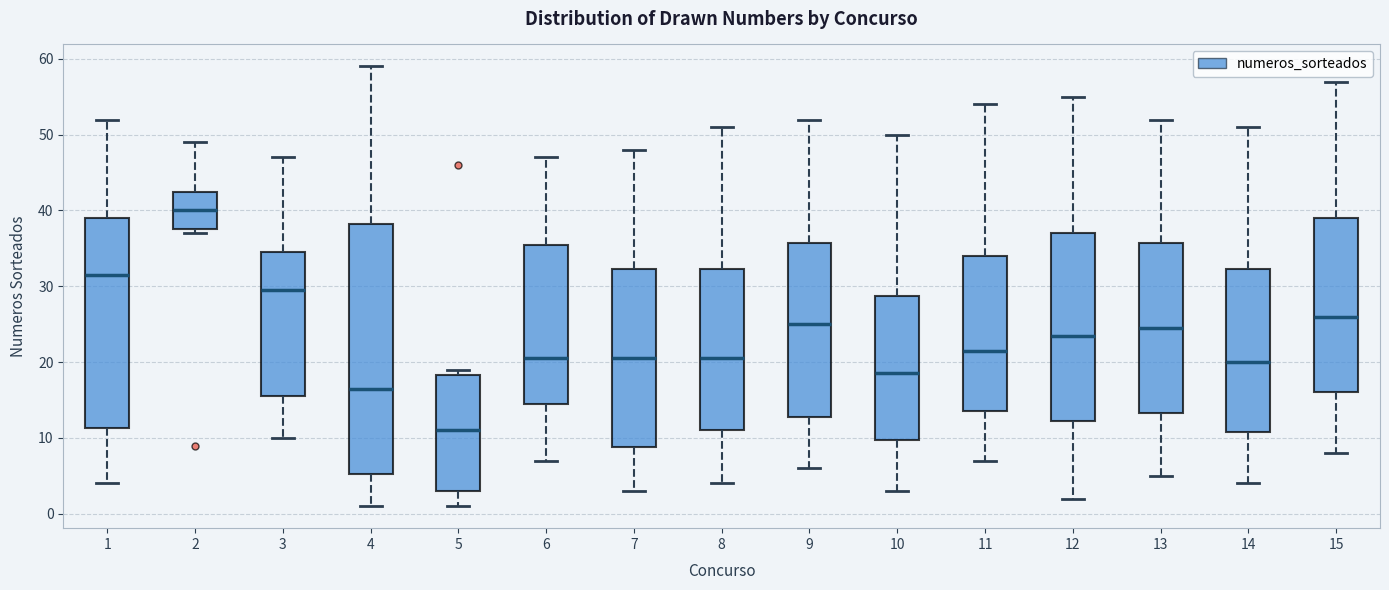

Comparing the boxes themselves (not the whiskers), which one is the tallest?

4